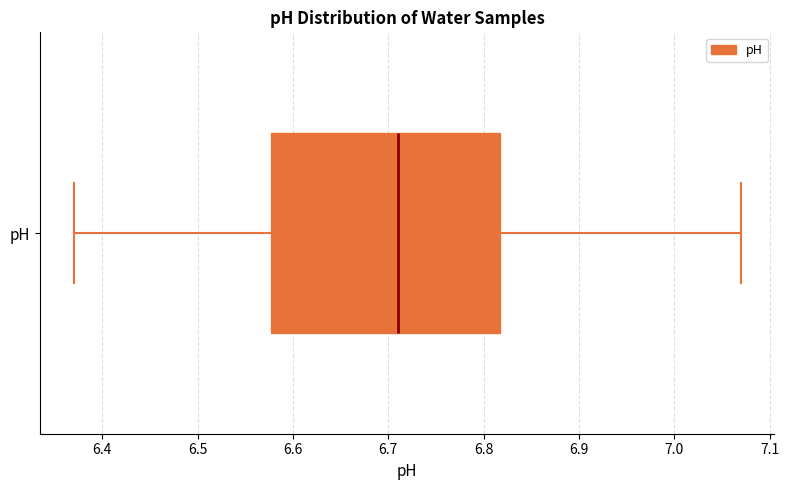

Where is the left edge of the box for pH on the x-axis? The values are not printed on the chart, so give them approximately, as read against the axis.

6.58